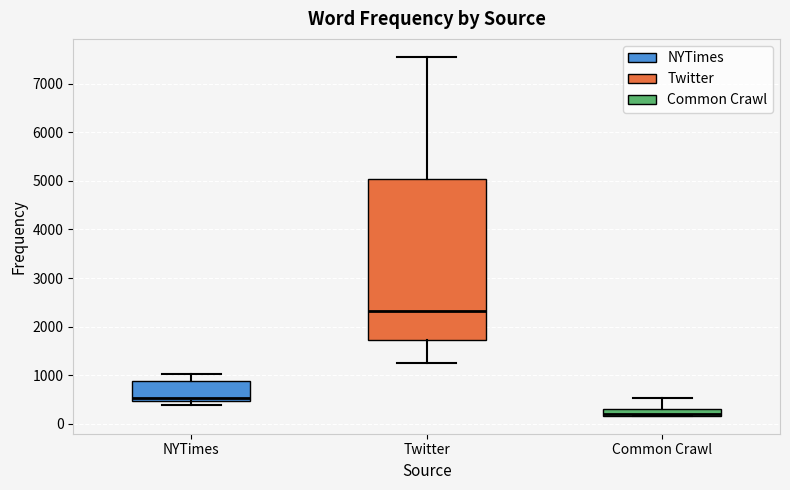

Where does the upper whisker of the box for Common Crawl end on the y-axis? The values are not printed on the chart, so give them approximately, as read against the axis.

500